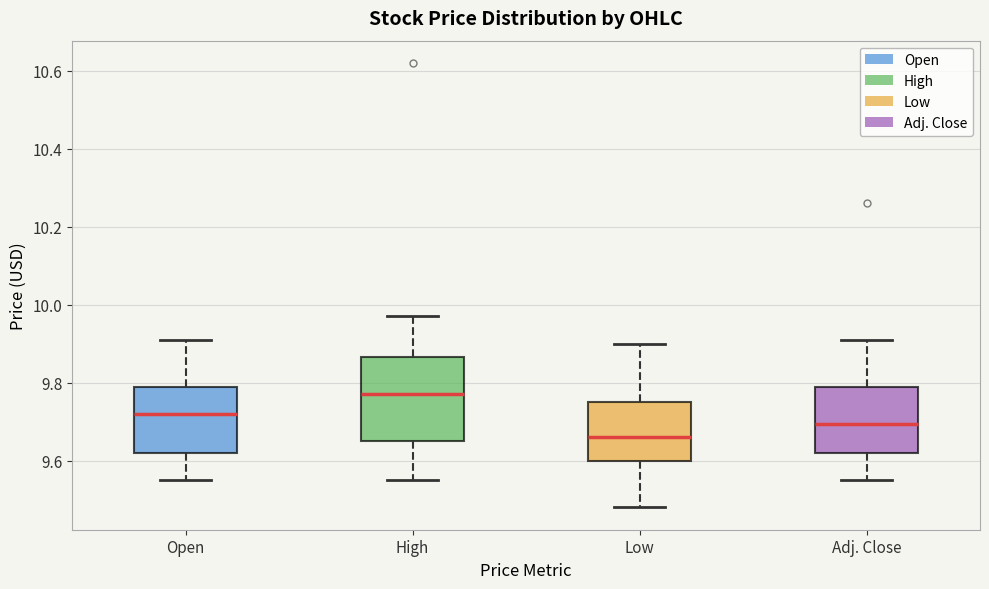

Comparing the boxes themselves (not the whiskers), which one is the tallest?

High